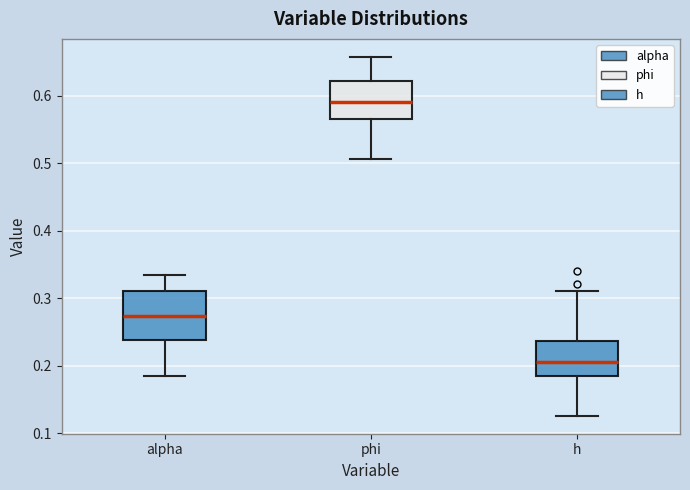

Which box has the lowest median line?

h